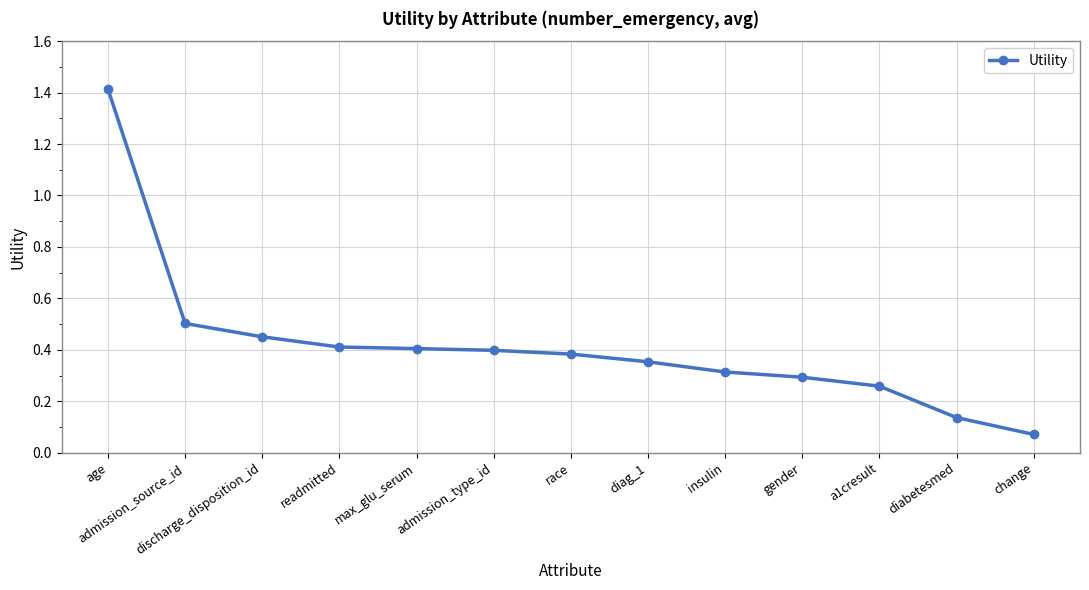

Does the chart have visible grid lines?

Yes